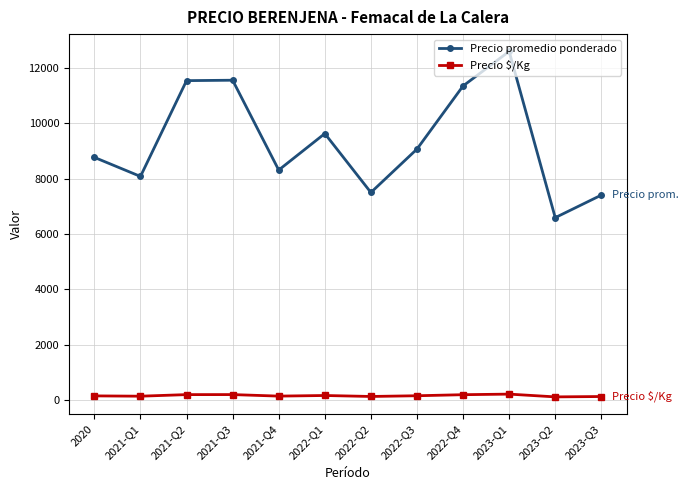

At which category does Precio promedio ponderado reach its first local valley?

2021-Q1